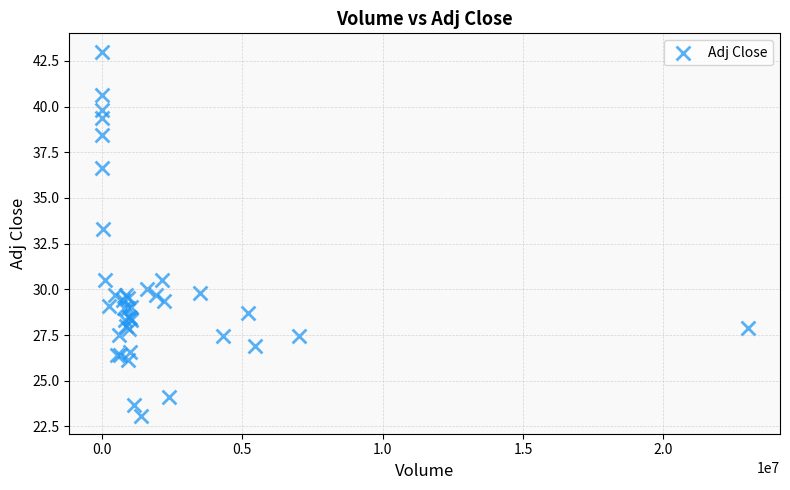

What Y value in the scatter plot is closest to 33?

33.3